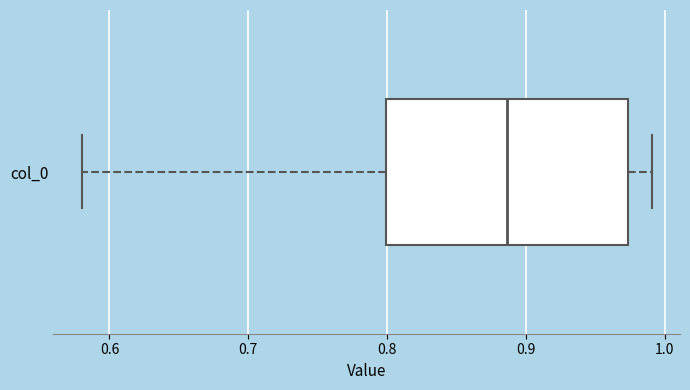

Where does the median line of the box for col_0 sit on the x-axis? The values are not printed on the chart, so give them approximately, as read against the axis.

0.89